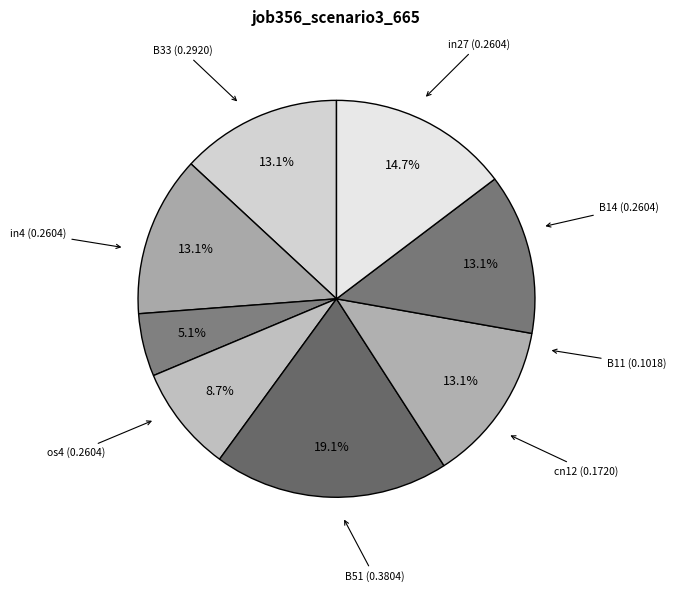

How many slices are in this pie chart?

8